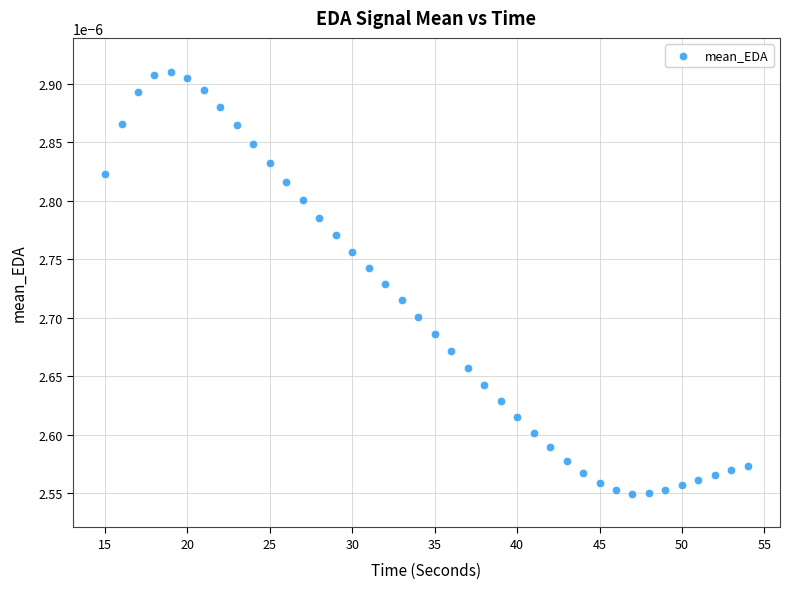

What is the range of X values (max minus min)?

39.0